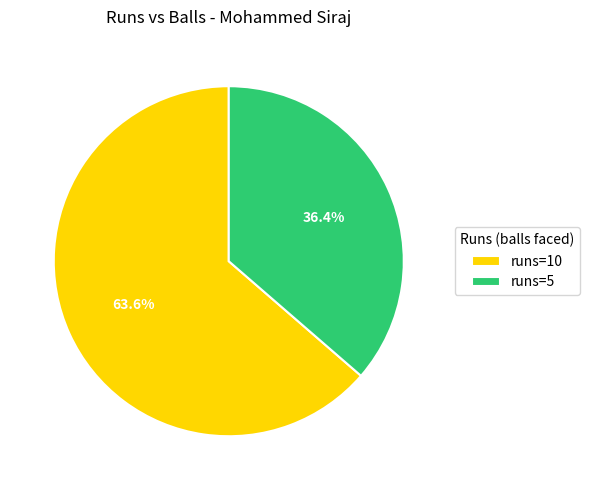

Rank the categories by value from highest to lowest.

runs=10, runs=5